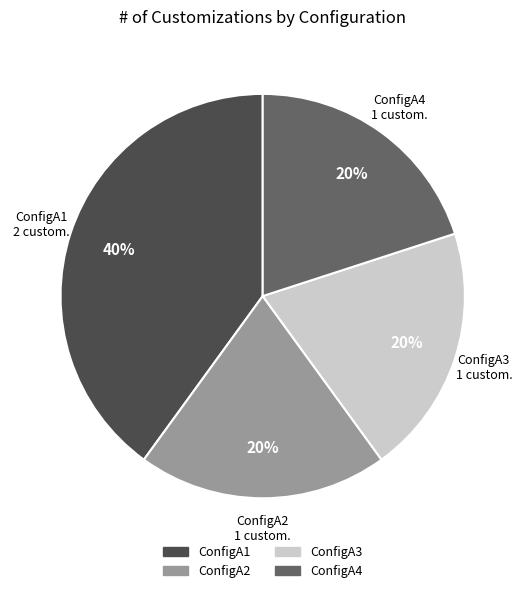

How many slices are in this pie chart?

4